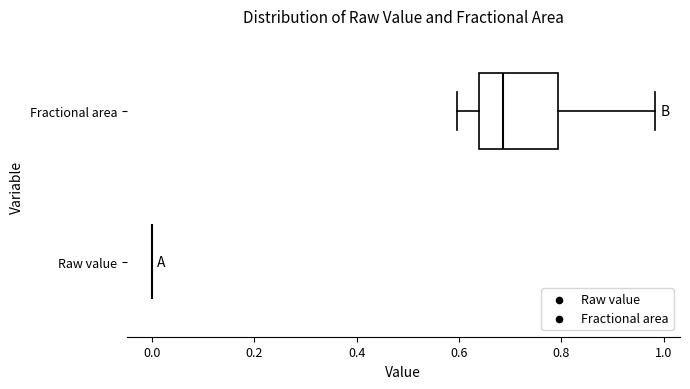

Reading bottom to top, transcribe this box plot: for each box, give where its median line is, the range the box spans, and where its two whiskers end, as read against the x-axis. The values are not printed on the chart, so give them approximately, as read against the axis.

Raw value: box collapsed to a line at 0.00, whiskers 0.00 to 0.00
Fractional area: median 0.68, box 0.64 to 0.80, whiskers 0.60 to 0.98